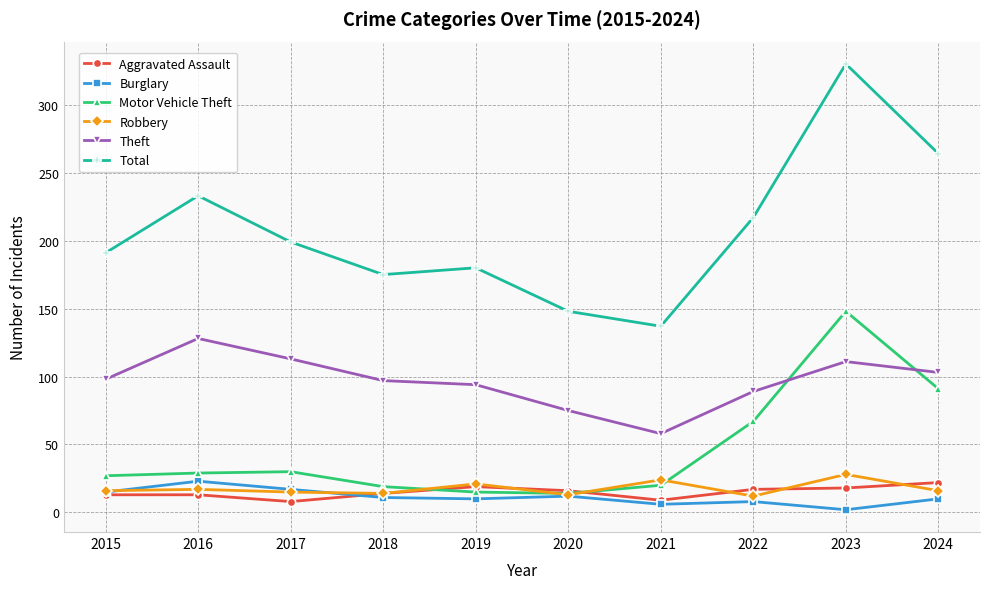

Which category has the lowest value in the Theft series?

2021